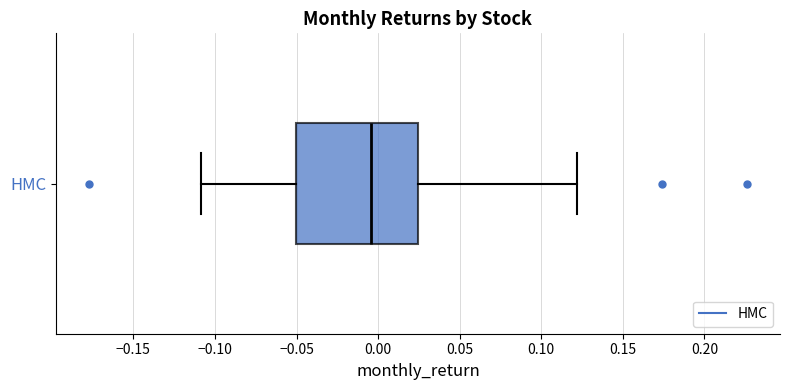

Transcribe this box plot: give where the median line is, the range the box spans, and where the two whiskers end, as read against the x-axis. The values are not printed on the chart, so give them approximately, as read against the axis.

median -0.005, box -0.050 to 0.025, whiskers -0.110 to 0.120